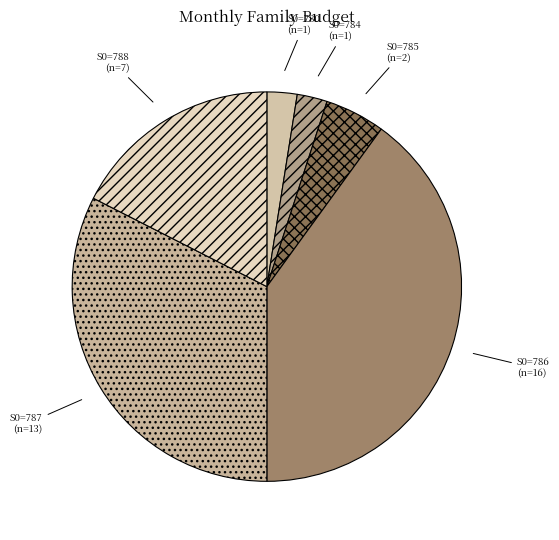

Which has a higher value, S0=788 or S0=786?

S0=786